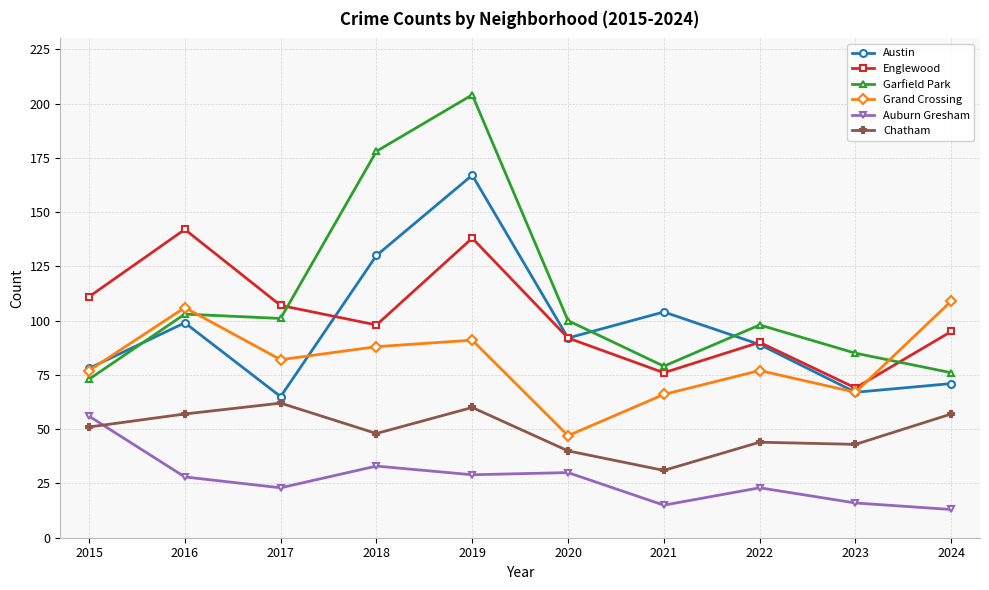

How many lines are shown in the chart?

6